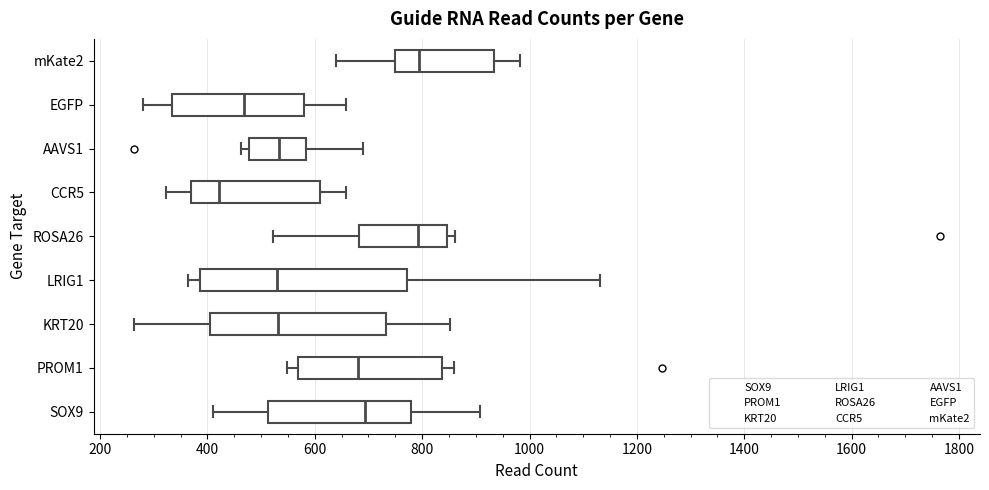

Reading bottom to top, read every box against the x-axis: the position of its median line, the range the box covers, and the ends of its whiskers. The values are not printed on the chart, so give them approximately, as read against the axis.

SOX9: median 700, box 520 to 780, whiskers 420 to 900
PROM1: median 680, box 560 to 840, whiskers 540 to 860
KRT20: median 540, box 400 to 740, whiskers 260 to 860
LRIG1: median 540, box 380 to 780, whiskers 360 to 1140
ROSA26: median 800, box 680 to 840, whiskers 520 to 860
CCR5: median 420, box 360 to 600, whiskers 320 to 660
AAVS1: median 540, box 480 to 580, whiskers 460 to 700
EGFP: median 460, box 340 to 580, whiskers 280 to 660
mKate2: median 800, box 740 to 940, whiskers 640 to 980